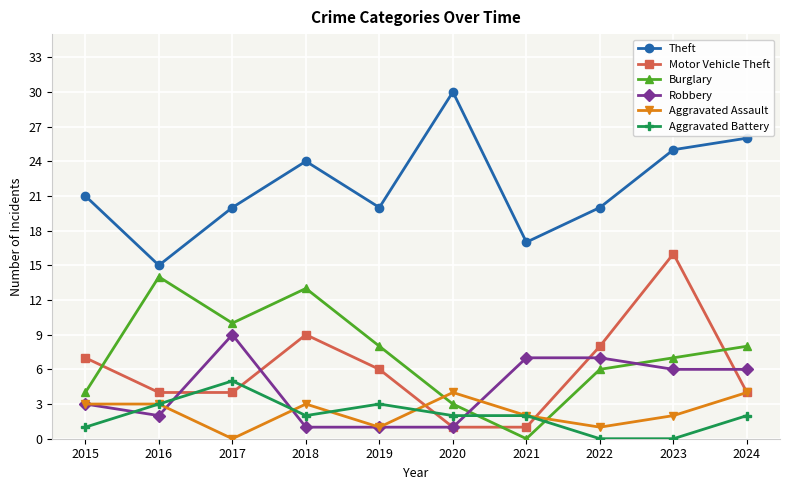

Where do Aggravated Assault and Burglary first cross each other?

2019 and 2020